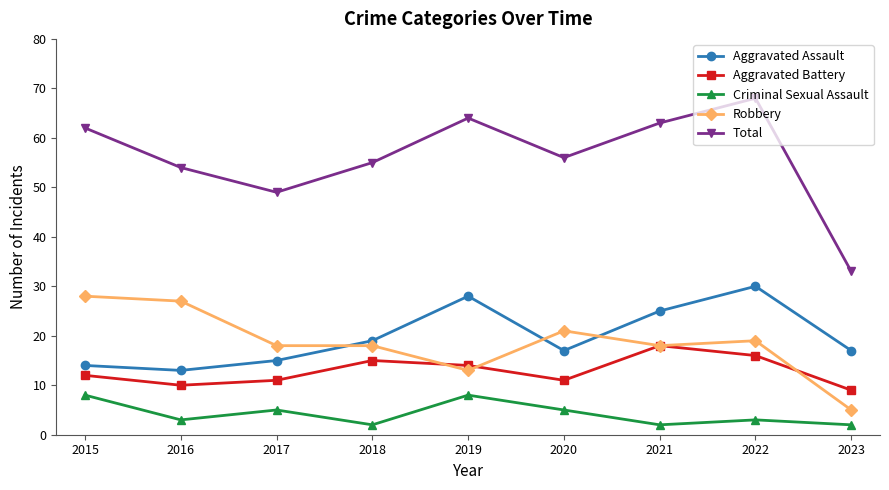

How many data points in Total are less than 56?

4